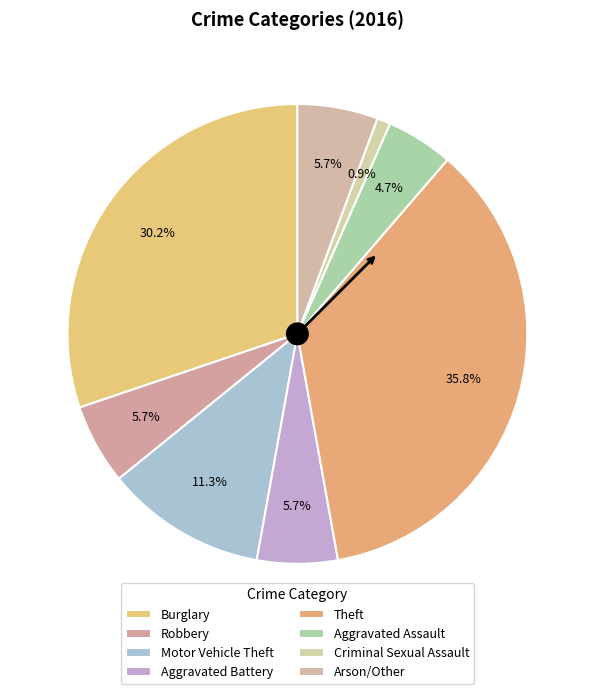

To the nearest percent, what is the difference between the largest and smallest slice percentages?

35%